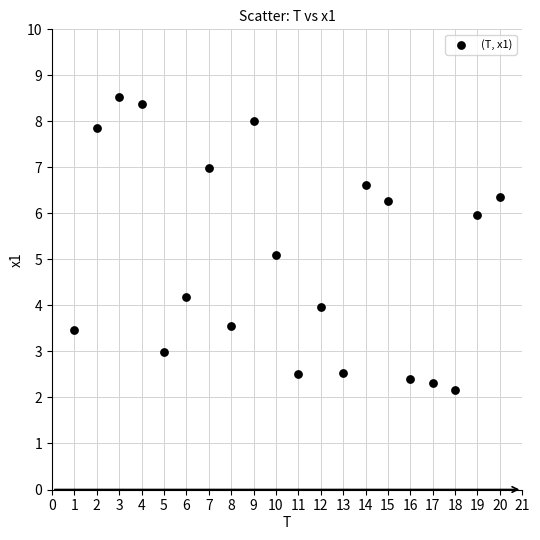

What is the range of Y values (max minus min)?

6.4